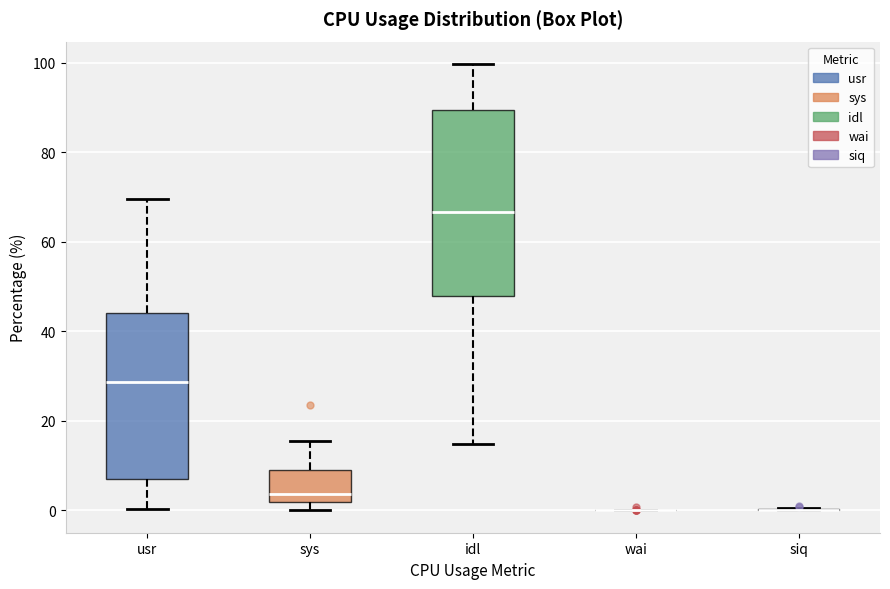

Reading left to right, read every box against the y-axis: the position of its median line, the range the box covers, and the ends of its whiskers. The values are not printed on the chart, so give them approximately, as read against the axis.

usr: median 28, box 6 to 44, whiskers 0 to 70
sys: median 4, box 2 to 10, whiskers 0 to 16
idl: median 66, box 48 to 90, whiskers 14 to 100
wai: box collapsed to a line at 0, whiskers 0 to 0
siq: box collapsed to a line at 0, whiskers 0 to 0